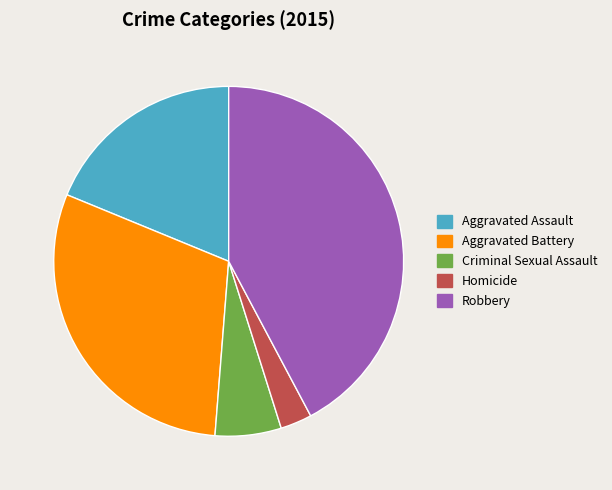

Rank the categories by value from highest to lowest.

Robbery, Aggravated Battery, Aggravated Assault, Criminal Sexual Assault, Homicide